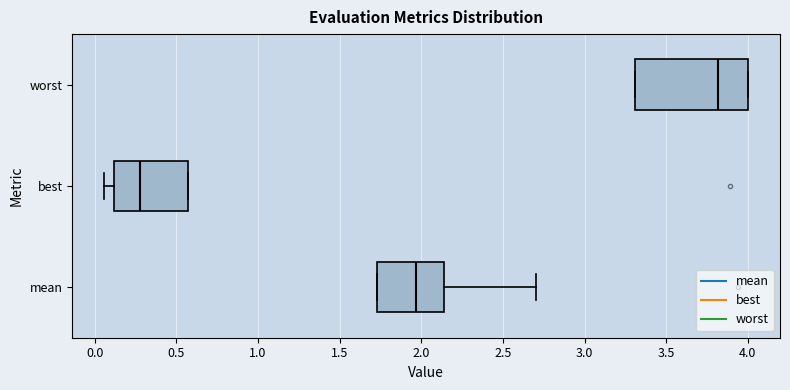

Where is the left edge of the box for worst on the x-axis? The values are not printed on the chart, so give them approximately, as read against the axis.

3.30